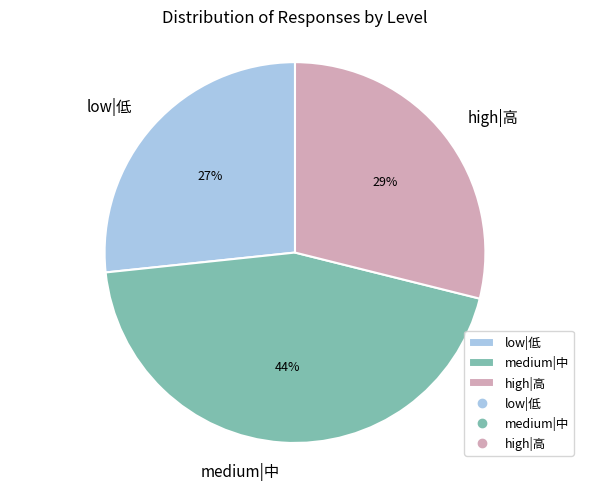

True or false: high|高 accounts for 14% of the total.

False